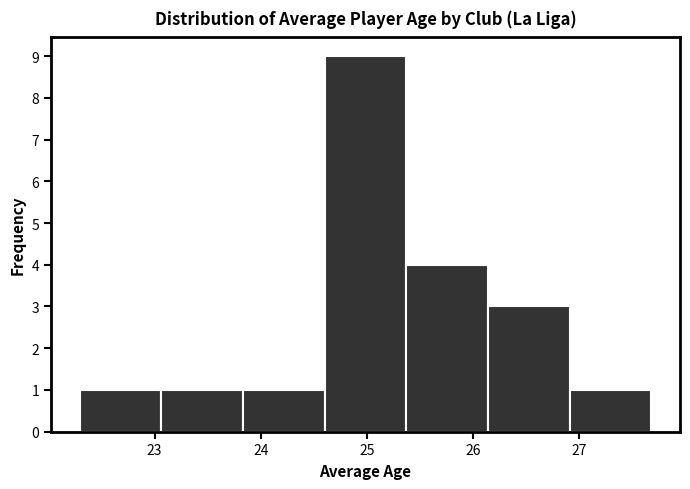

What is the height of the bar covering 26.9 to 27.7 on the x-axis? Neither the bar edges nor the heights are printed on the chart, so give them approximately, as read against the axes.

1